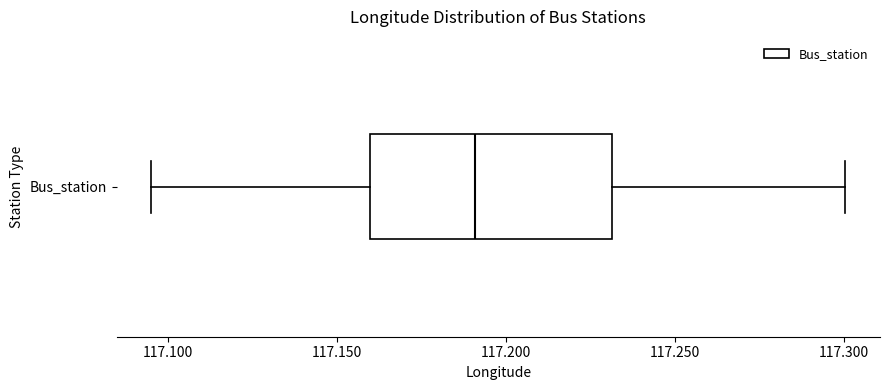

Where does the right whisker of the box for Bus_station end on the x-axis? The values are not printed on the chart, so give them approximately, as read against the axis.

117.300